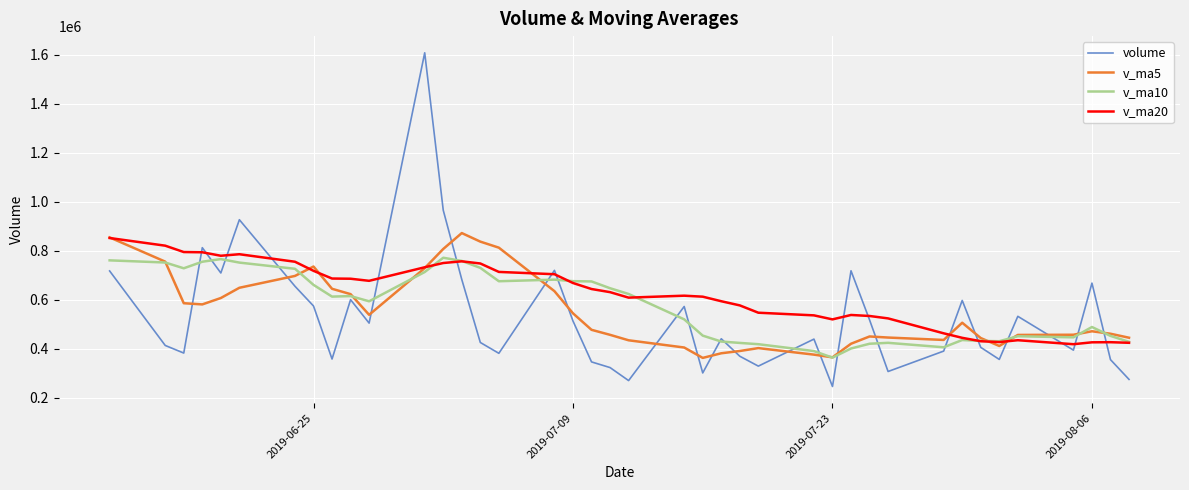

Rank the series by their maximum value, from lowest to highest.

v_ma10, v_ma20, v_ma5, volume